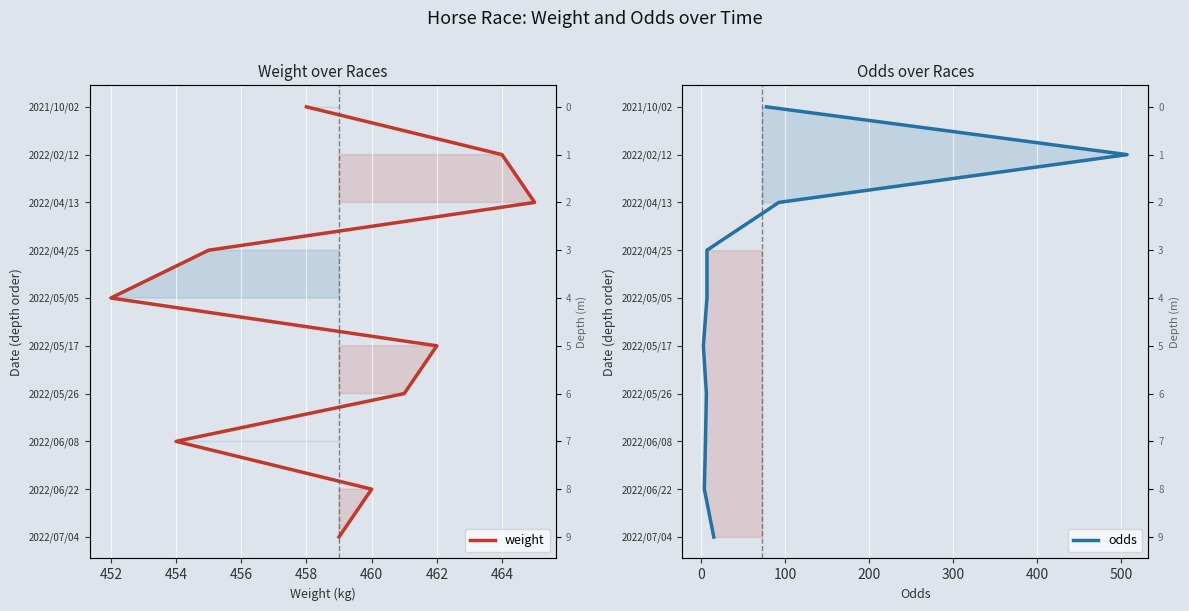

How many weight values are between 2 and 7?

6